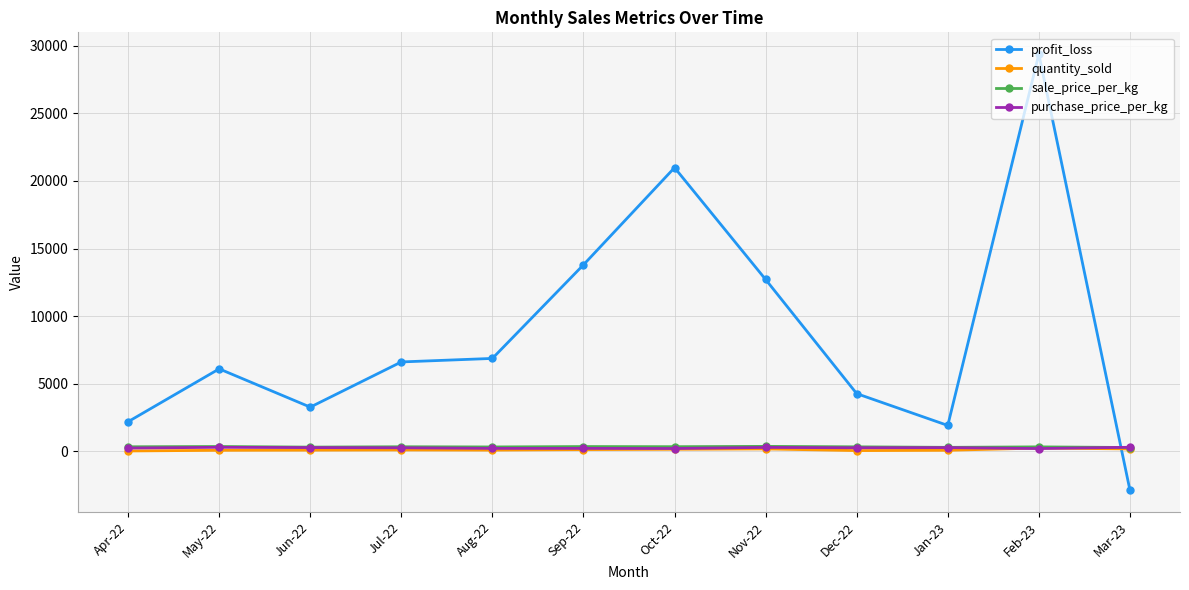

How many times do purchase_price_per_kg and profit_loss cross each other?

1